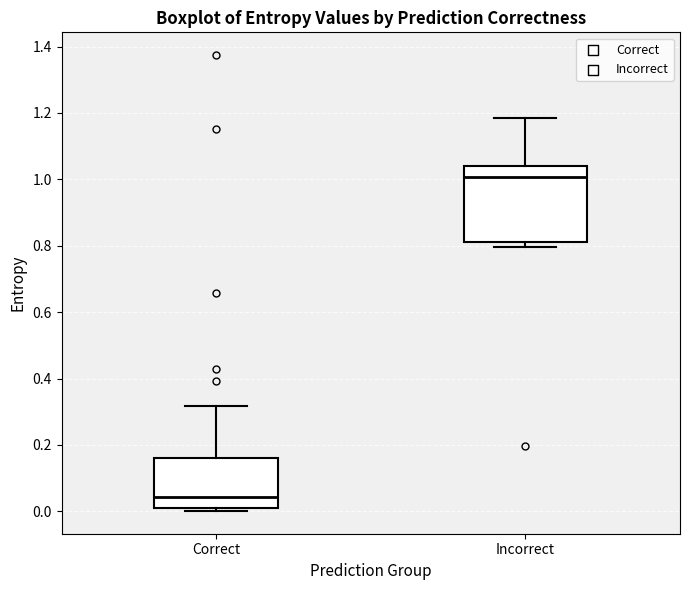

Which box has the highest median line?

Incorrect